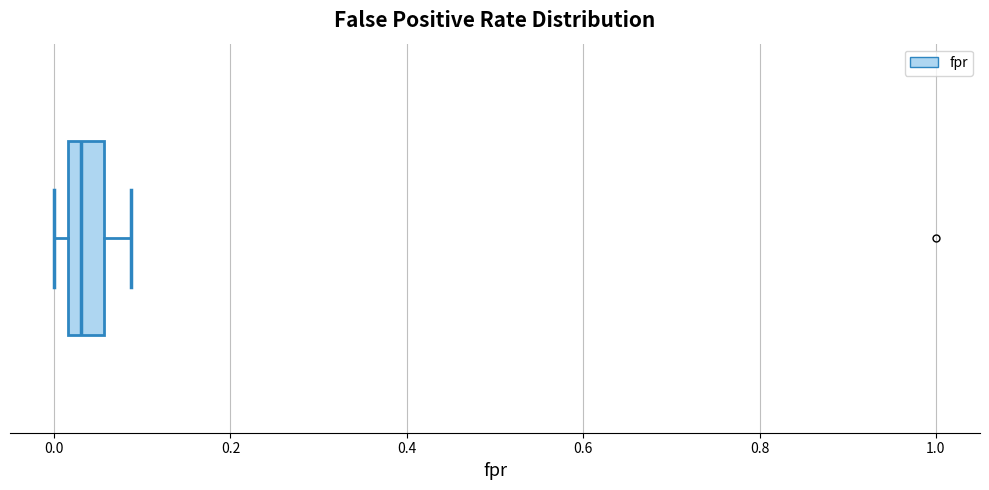

Read this box plot against the x-axis: the position of the median line, the range covered by the box, and the ends of both whiskers. The values are not printed on the chart, so give them approximately, as read against the axis.

median 0.04, box 0.02 to 0.06, whiskers 0.00 to 0.08